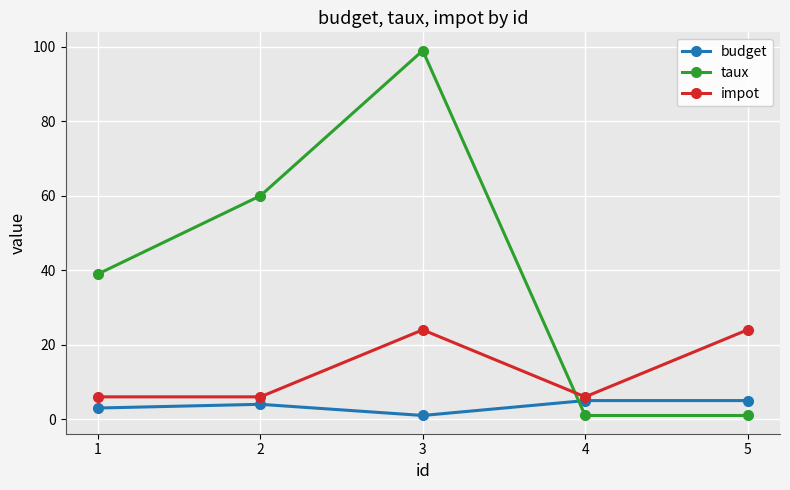

List the series in order of their overall mean, lowest first.

budget, impot, taux